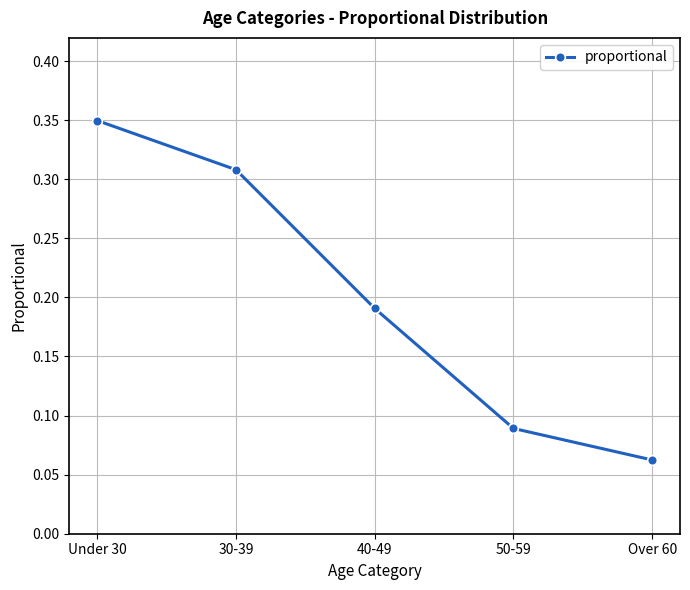

True or false: there are more than 2 points higher than both neighbors.

False